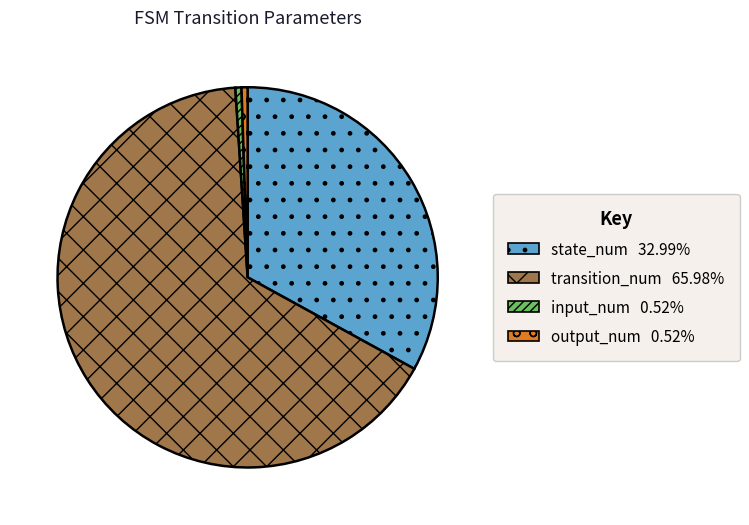

Is there any slice that represents more than half of the pie?

Yes